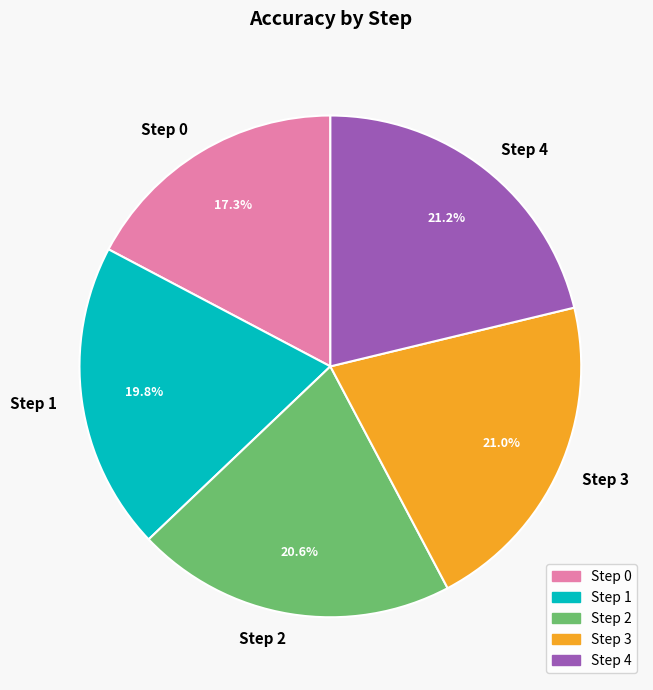

Which slice is the smallest?

Step 0